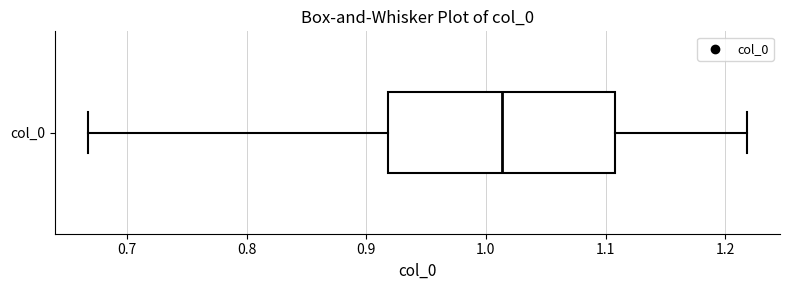

Read this box plot against the x-axis: the position of the median line, the range covered by the box, and the ends of both whiskers. The values are not printed on the chart, so give them approximately, as read against the axis.

median 1.01, box 0.92 to 1.11, whiskers 0.67 to 1.22